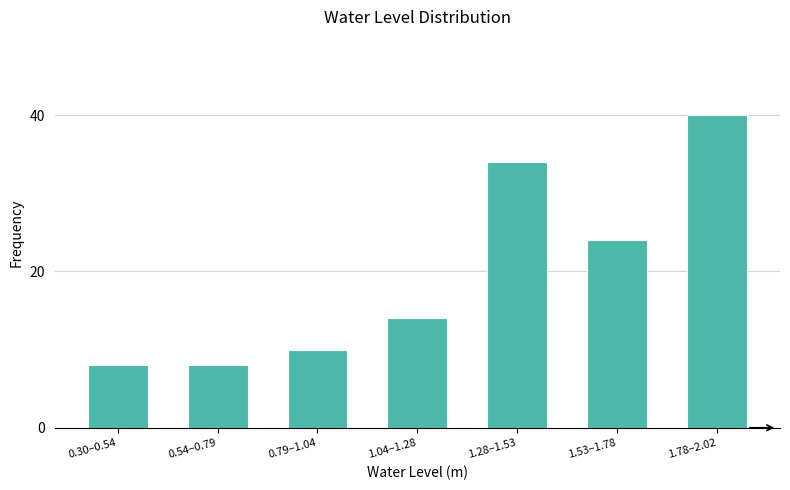

Reading left to right, list all the values displayed in this chart.

8	8	10	14	34	24	40